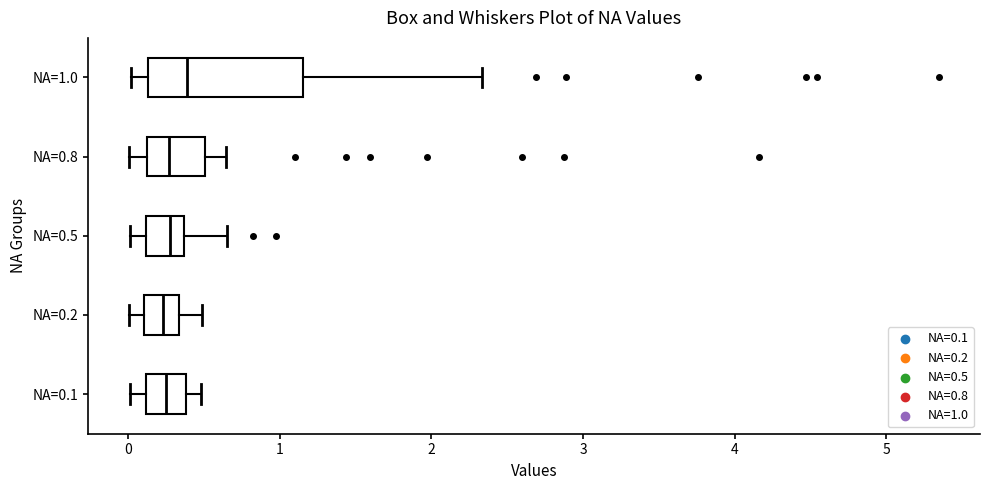

Where is the right edge of the box for NA=1.0 on the x-axis? The values are not printed on the chart, so give them approximately, as read against the axis.

1.2